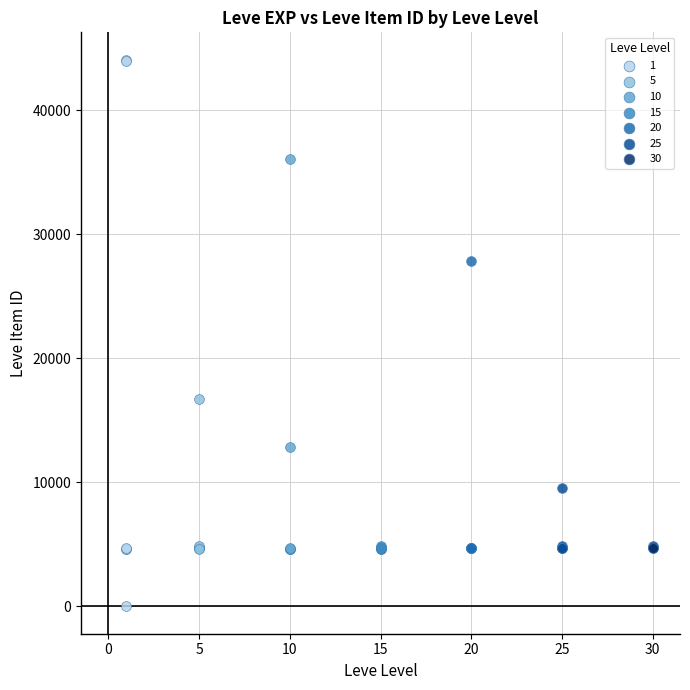

Which series contains the lowest Y value?

1